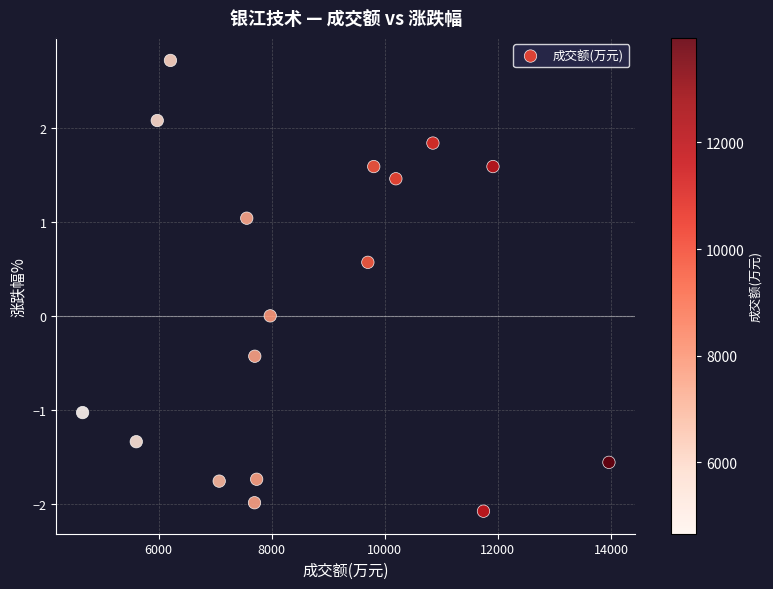

What is the range of Y values (max minus min)?

4.8